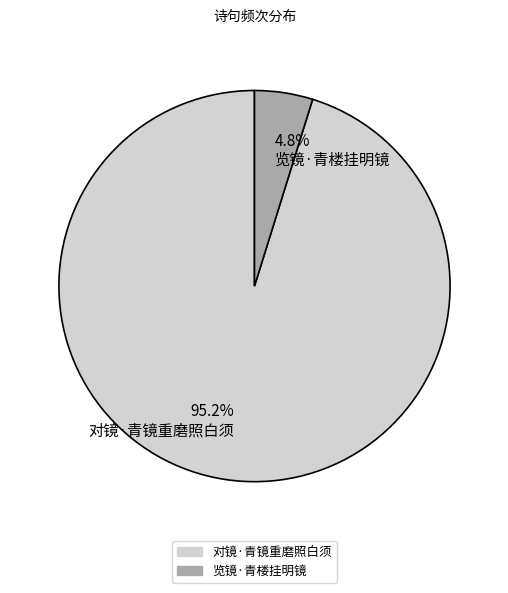

To the nearest percent, what portion does 览镜·青楼挂明镜 represent?

5%